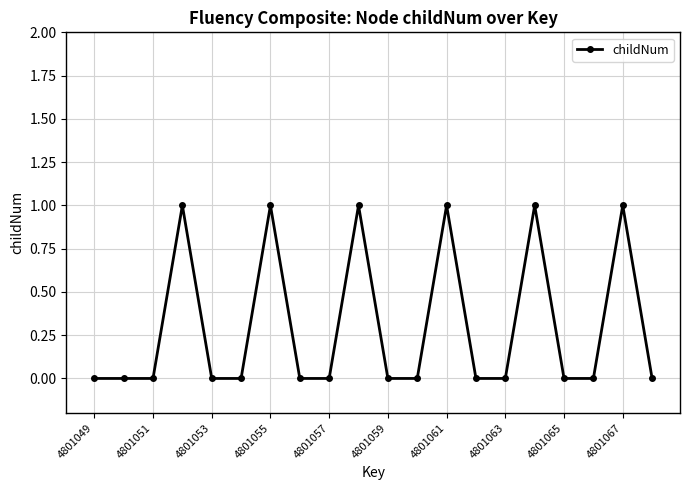

What is the sum of all values?

6